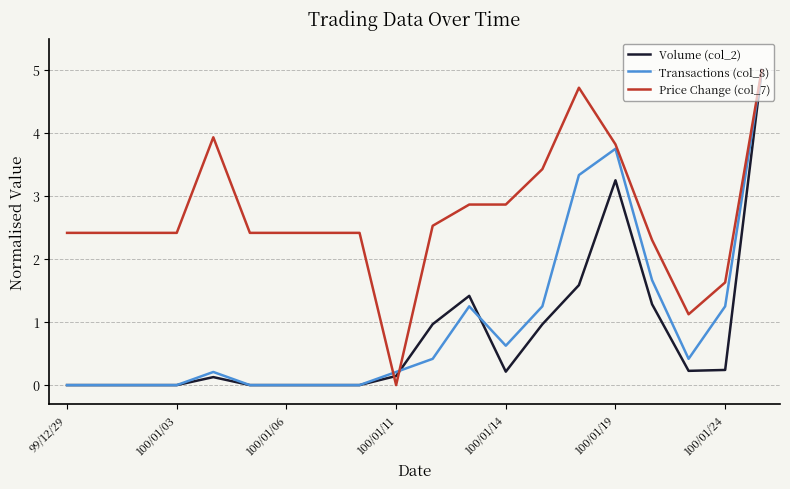

True or false: Transactions (col_8) and Volume (col_2) intersect in this chart.

True